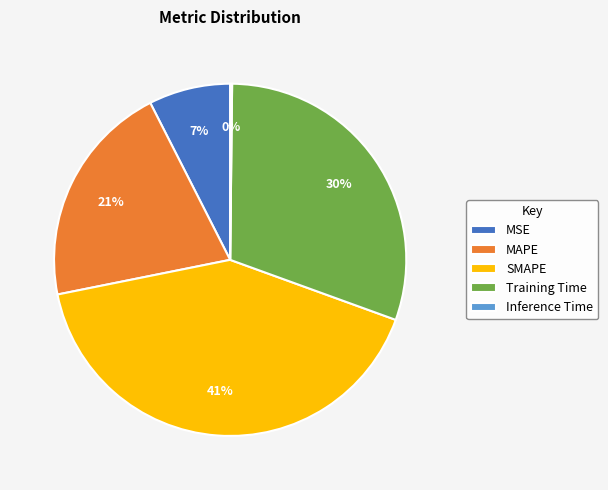

Is the sum of Training Time and MAPE greater than half?

Yes